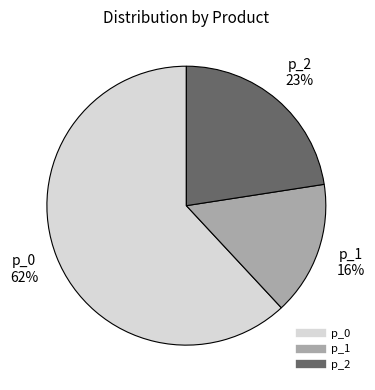

Is the sum of p_1 and p_0 greater than half?

Yes